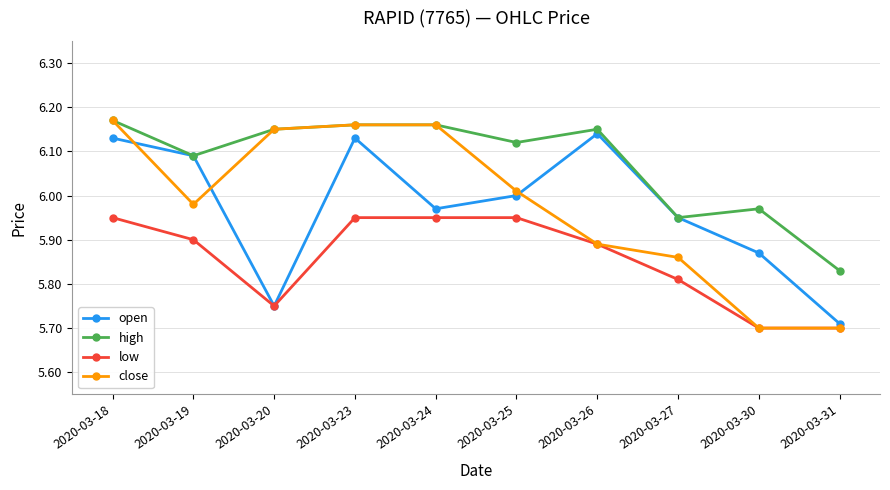

How many lines are shown in the chart?

4